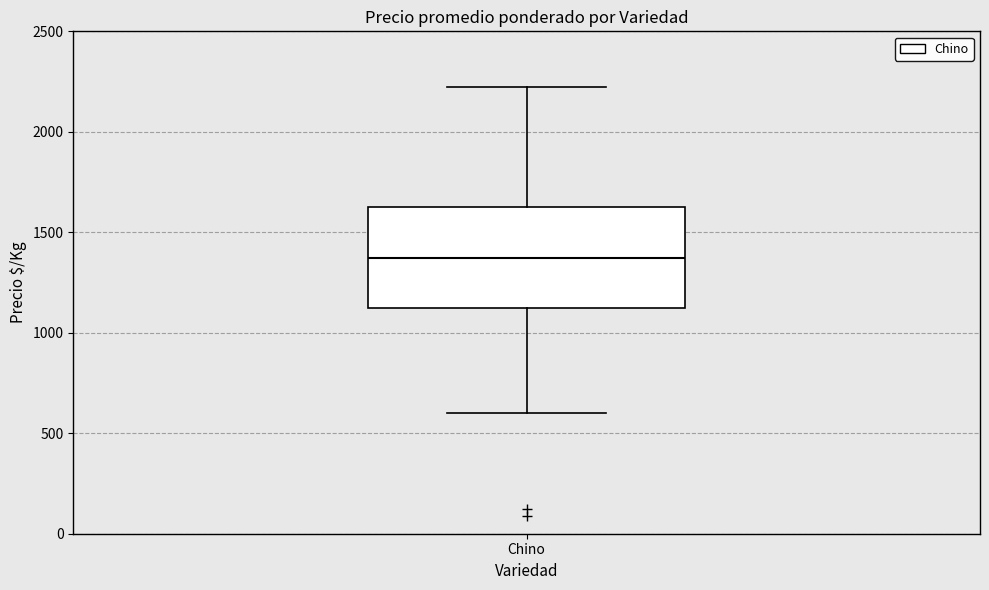

Read this box plot against the y-axis: the position of the median line, the range covered by the box, and the ends of both whiskers. The values are not printed on the chart, so give them approximately, as read against the axis.

median 1350, box 1100 to 1600, whiskers 600 to 2200